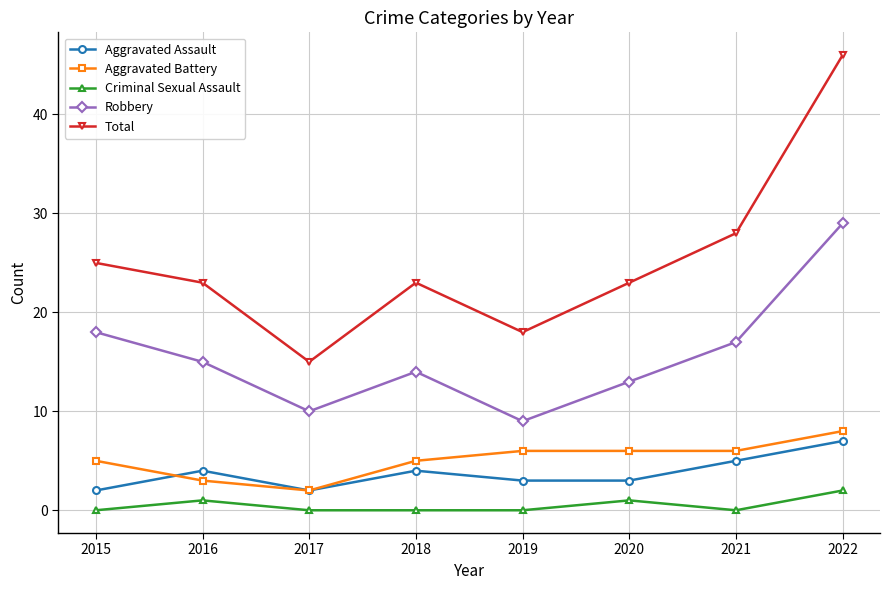

Which series has the largest range (max minus min)?

Total